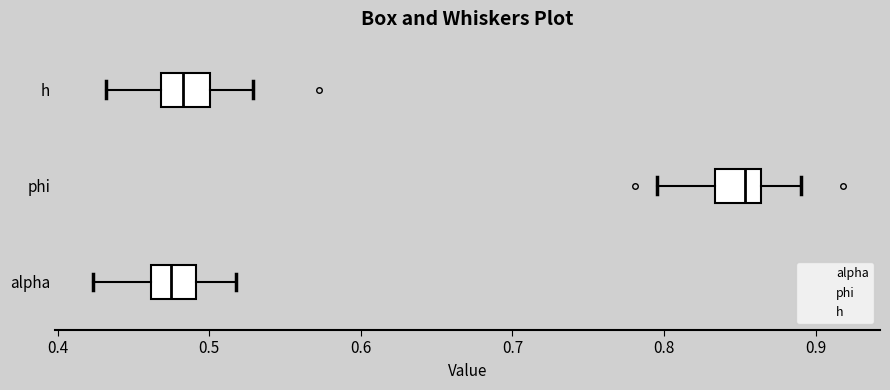

Which box's median line is the furthest to the right?

phi